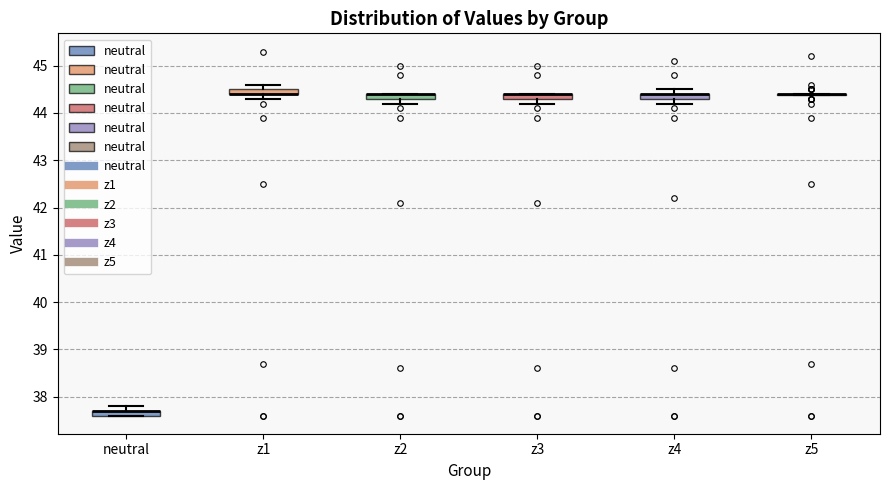

Where is the upper edge of the box for neutral on the y-axis? The values are not printed on the chart, so give them approximately, as read against the axis.

37.7